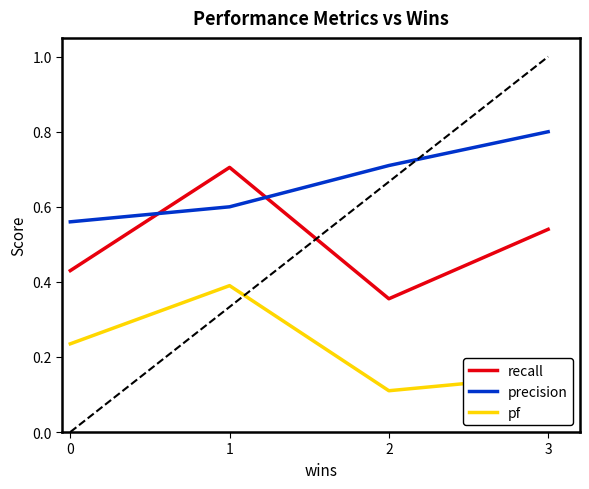

What is the difference between the maximum and minimum values in the pf series?

0.3